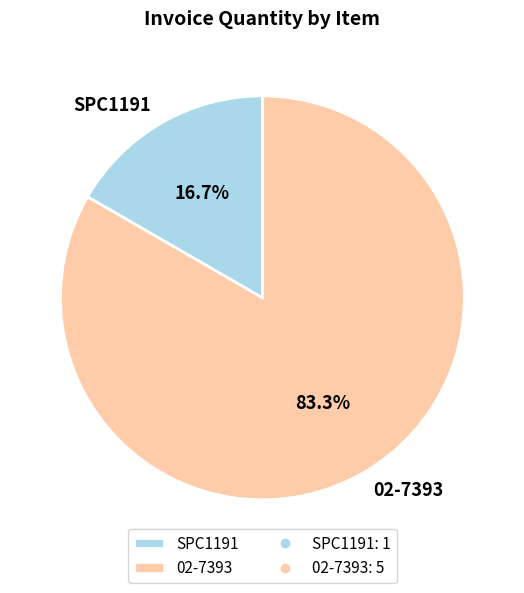

Between SPC1191 and 02-7393, which is larger?

02-7393